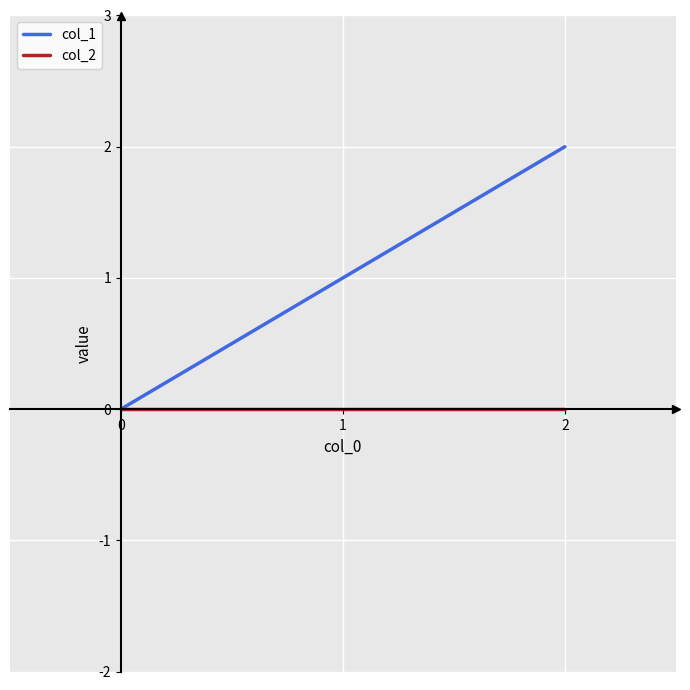

The col_2 series shows 0 at 2. True or false?

True